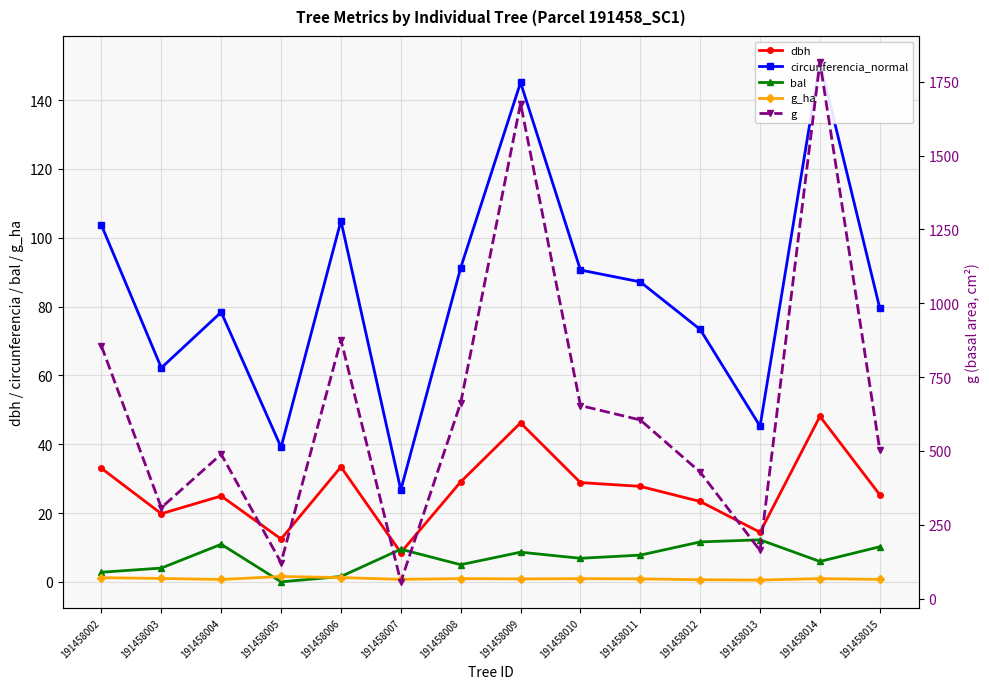

What is the sum of the bal values at 191458005 and 191458013?

12.2